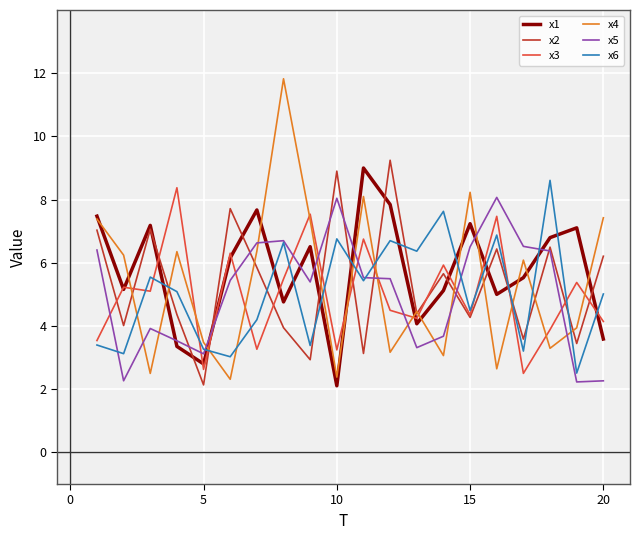

What is the greatest value displayed?

11.8